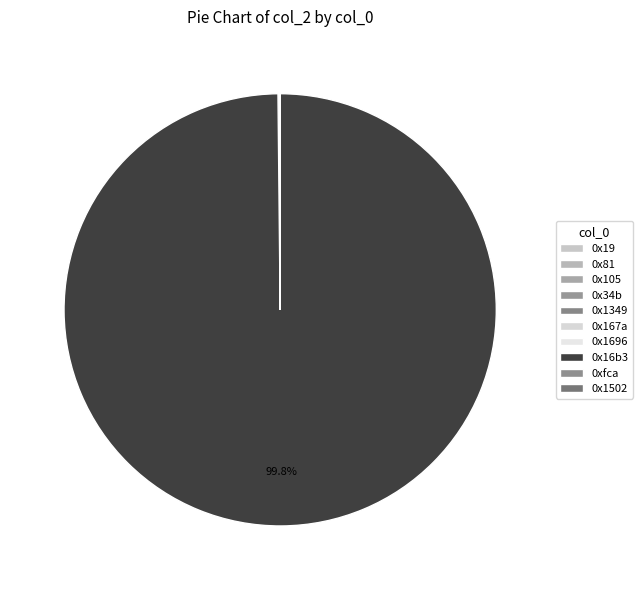

What is the ratio of the value at 0xfca to the value at 0x1349?

3.0